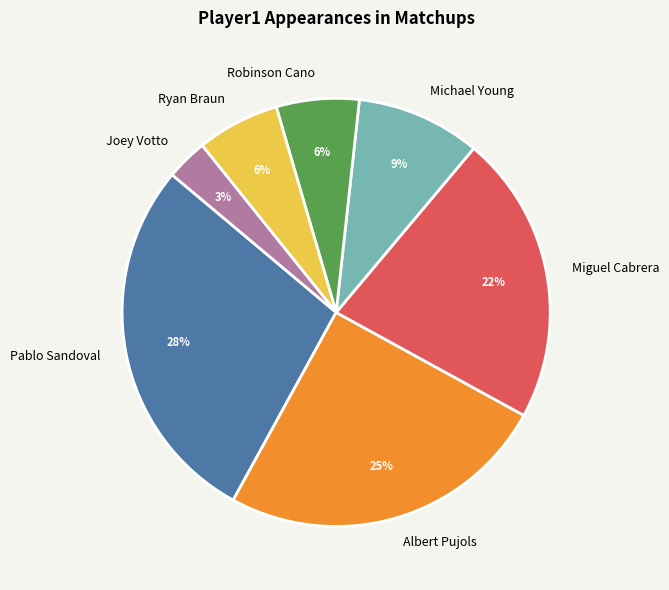

Which has a higher value, Miguel Cabrera or Albert Pujols?

Albert Pujols